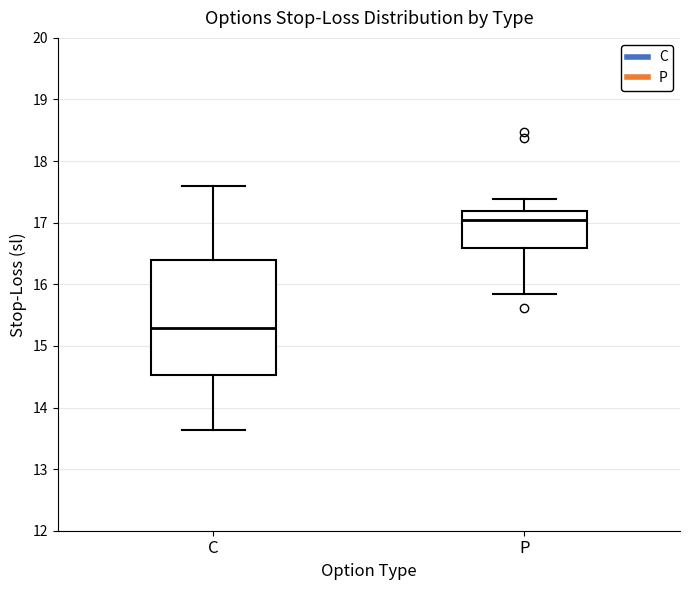

Which box is the tallest, from its lower edge to its upper edge?

C